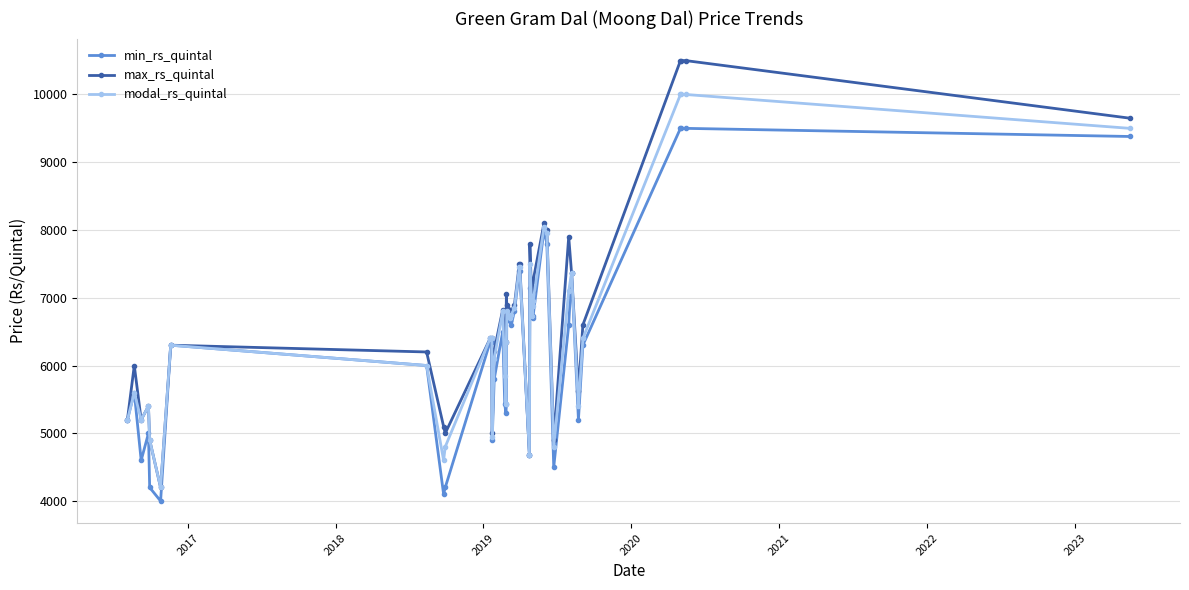

Rank the series by their maximum value, from highest to lowest.

max_rs_quintal, modal_rs_quintal, min_rs_quintal